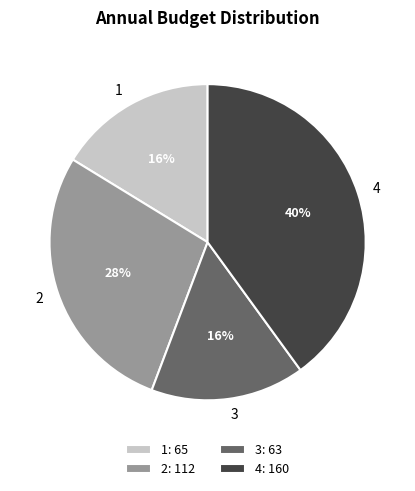

Is 3 the majority of the pie?

No